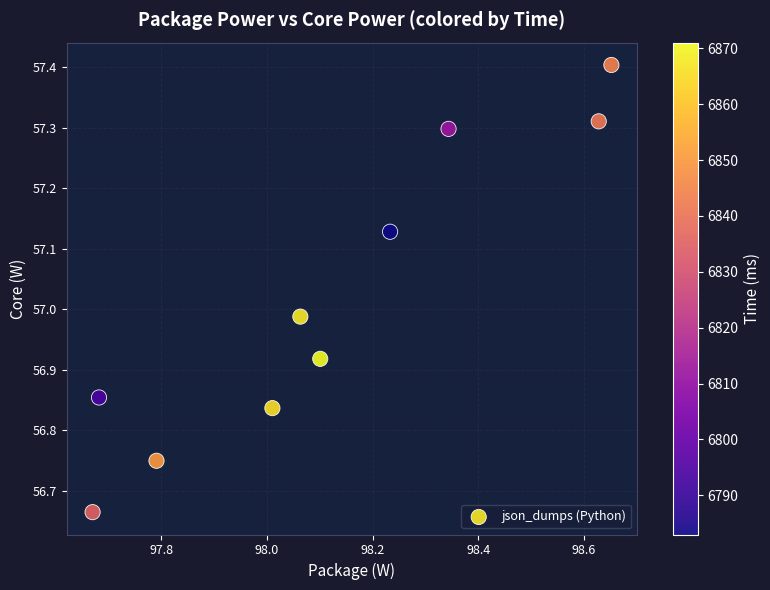

What is the range of Y values (max minus min)?

0.7